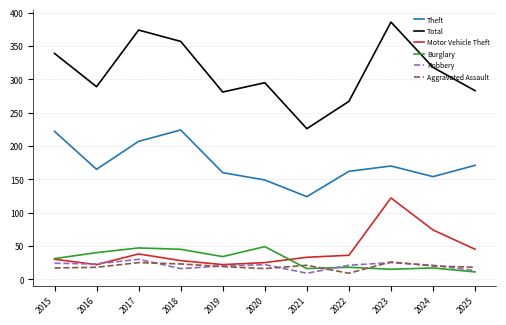

True or false: Total and Aggravated Assault cross at least once.

False